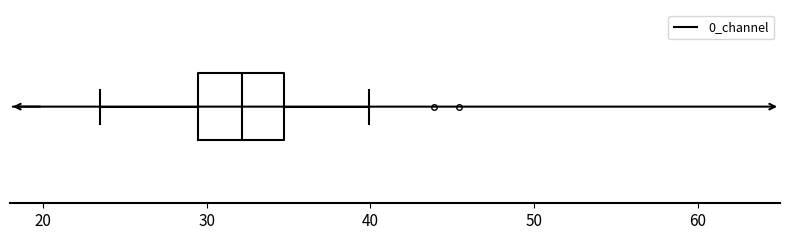

Where is the left edge of the box on the x-axis? The values are not printed on the chart, so give them approximately, as read against the axis.

29